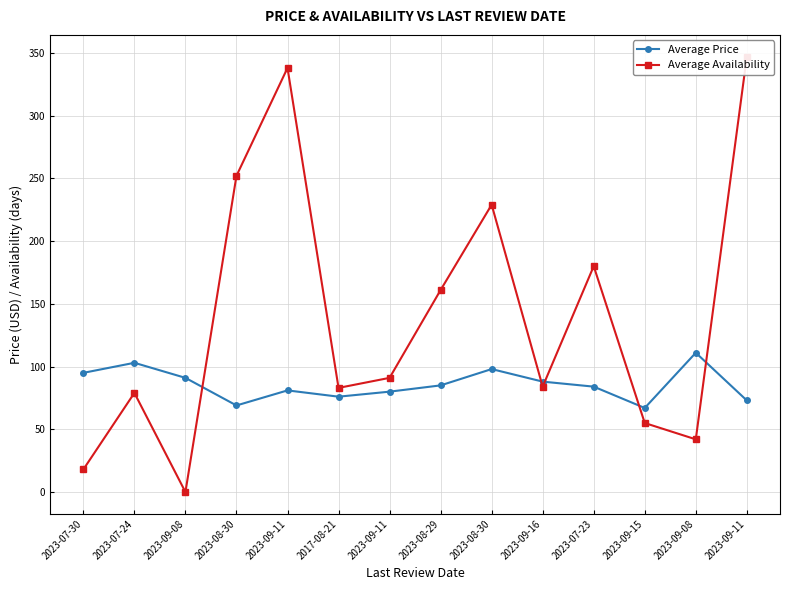

Reading left to right, transcribe all the data shown in this chart.

Average Price: 95	103	91	69	81	76	80	85	98	88	84	67	111	73
Average Availability: 18	79	0	252	338	83	91	161	229	84	180	55	42	347